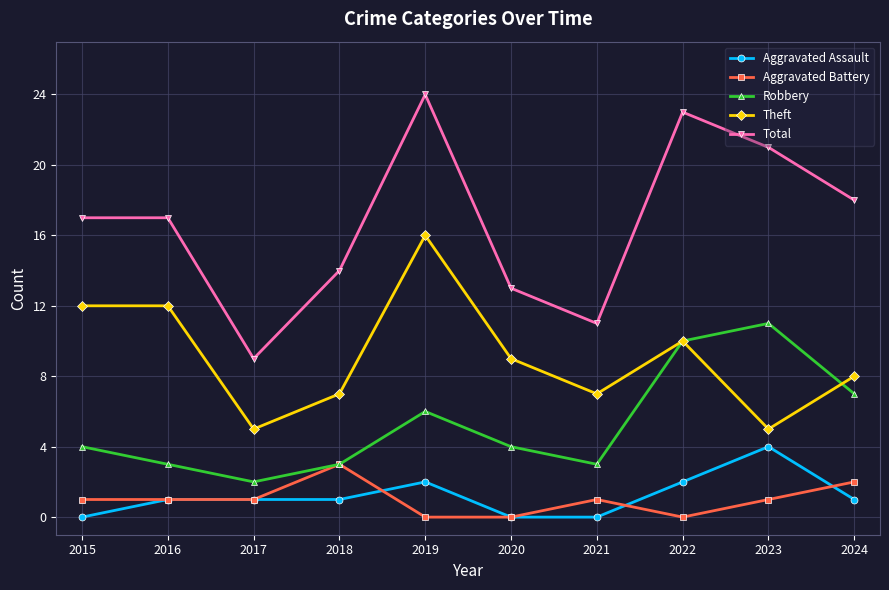

Reading left to right, list all the values displayed in this chart.

Aggravated Assault: 0	1	1	1	2	0	0	2	4	1
Aggravated Battery: 1	1	1	3	0	0	1	0	1	2
Robbery: 4	3	2	3	6	4	3	10	11	7
Theft: 12	12	5	7	16	9	7	10	5	8
Total: 17	17	9	14	24	13	11	23	21	18